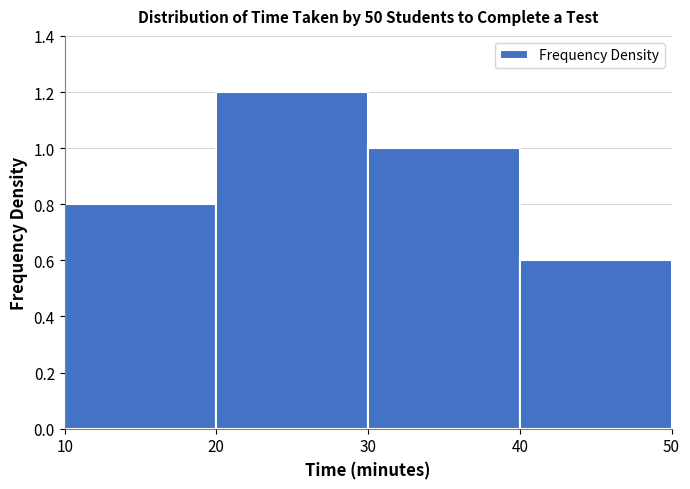

Reading left to right, transcribe this chart: for each bar, give the range it covers on the x-axis and its height. The values are not printed on the chart, so give them approximately, as read against the axis.

10 to 20: 0.8
20 to 30: 1.2
30 to 40: 1.0
40 to 50: 0.6